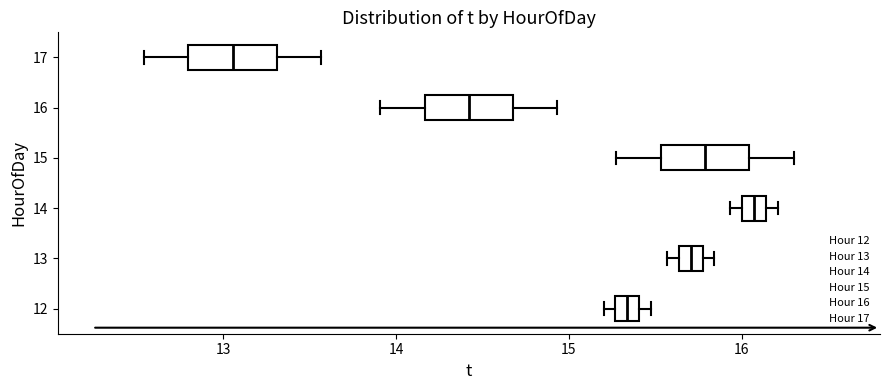

Which box's median line is the furthest to the right?

14